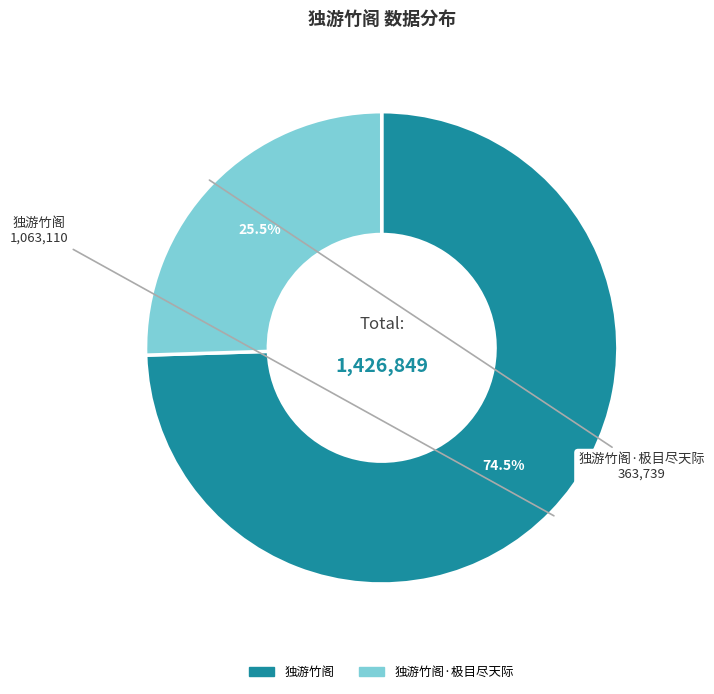

Is there any slice that represents more than half of the pie?

Yes